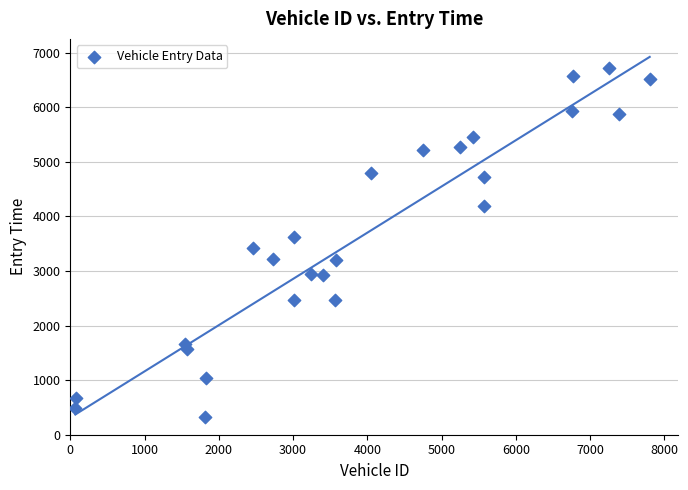

What is the range of X values (max minus min)?

7733.0